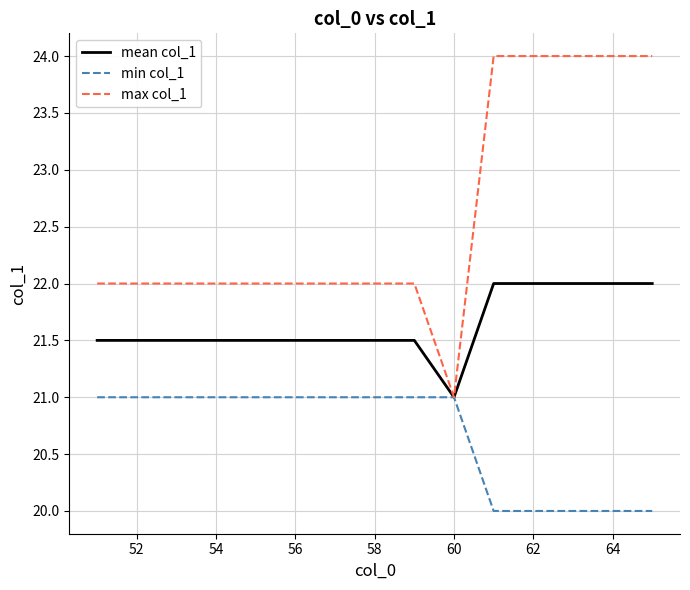

What is the greatest value displayed?

24.0